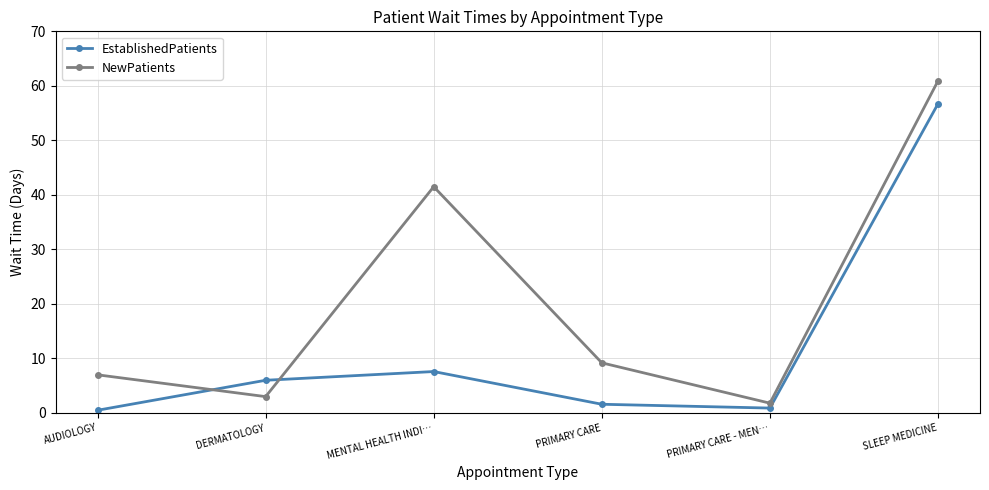

How many values in the EstablishedPatients series are below 6?

3